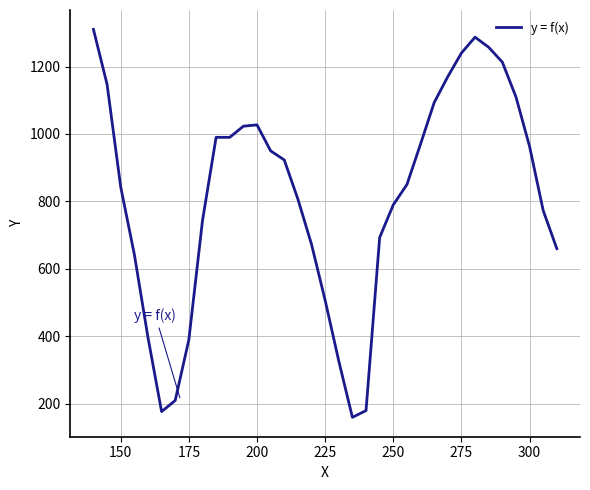

What is the difference between the maximum and minimum values?

1150